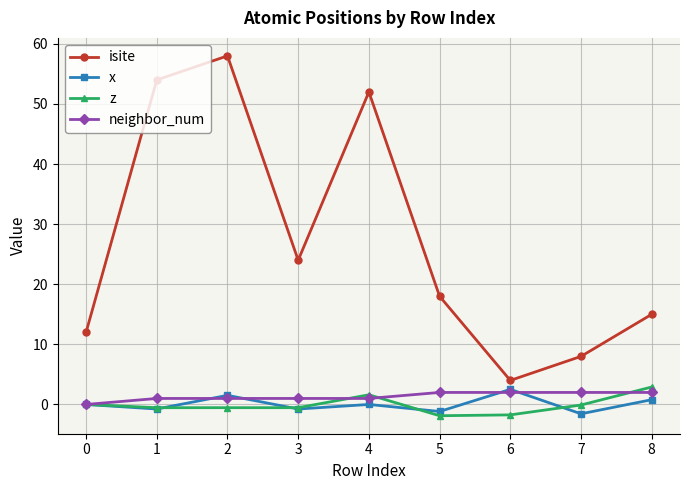

What is the sum of the isite values at 6 and 5?

22.0